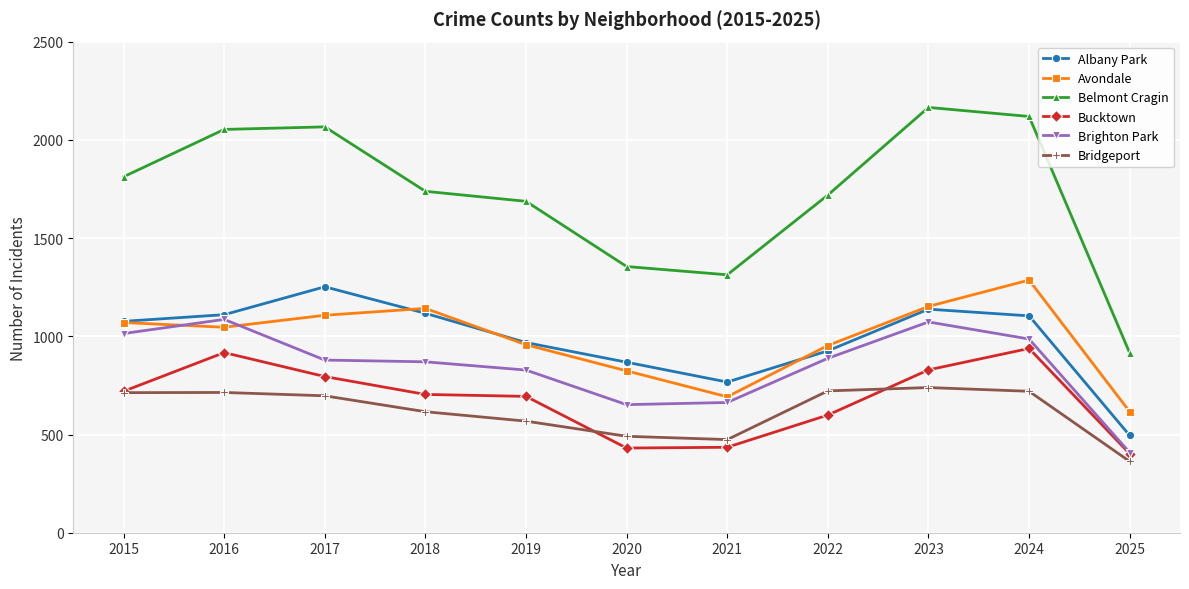

The value of Bucktown at 2019 is 694. True or false?

True